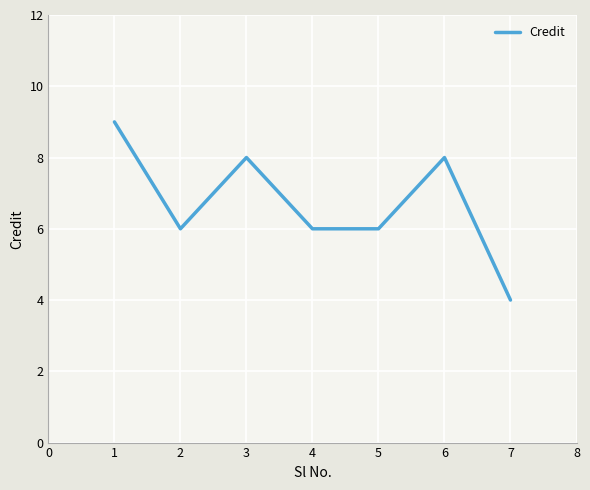

Is it true that the value at 4 is 6?

True